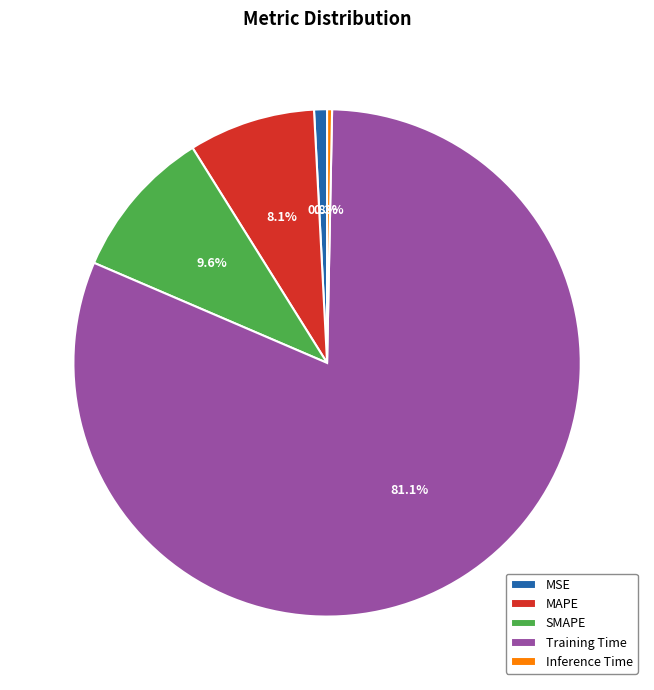

Rank the categories by value from highest to lowest.

Training Time, SMAPE, MAPE, MSE, Inference Time